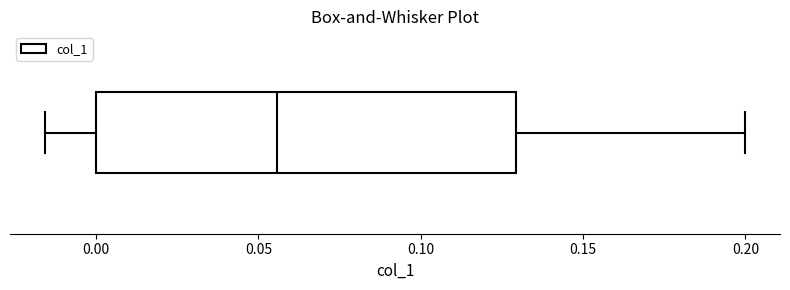

Read this box plot against the x-axis: the position of the median line, the range covered by the box, and the ends of both whiskers. The values are not printed on the chart, so give them approximately, as read against the axis.

median 0.055, box 0.000 to 0.130, whiskers -0.015 to 0.200